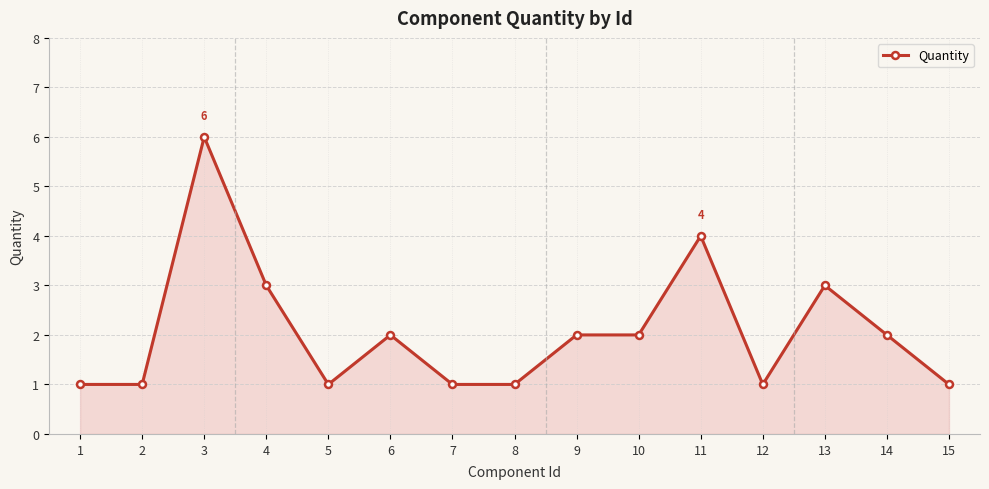

What is the ratio of the value at 2 to the value at 13?

0.3